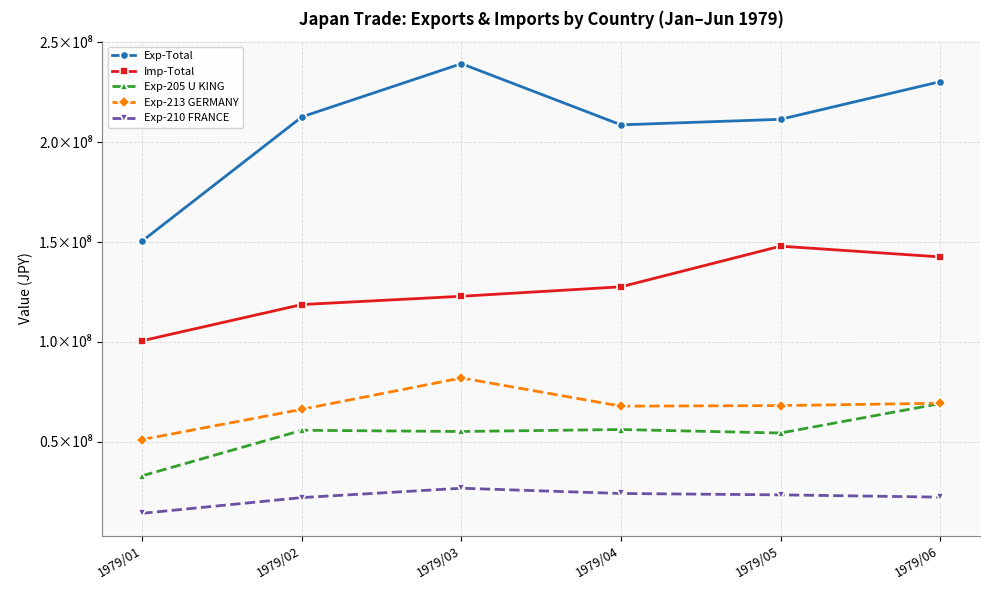

True or false: Exp-205 U KING and Exp-213 GERMANY cross at least once.

False